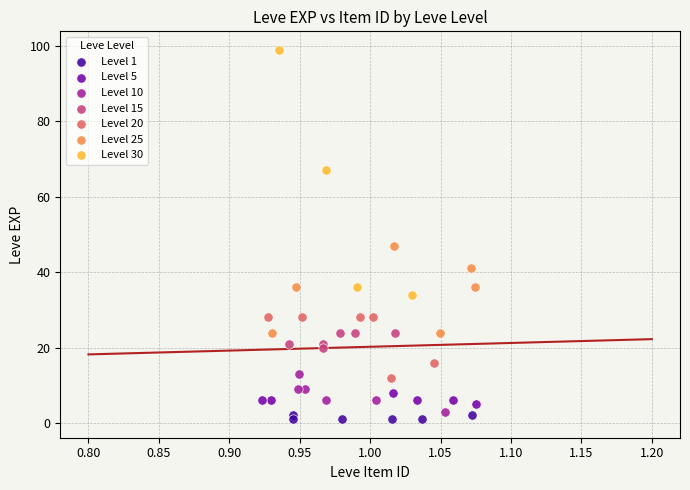

Which series contains the highest Y value?

Level 30